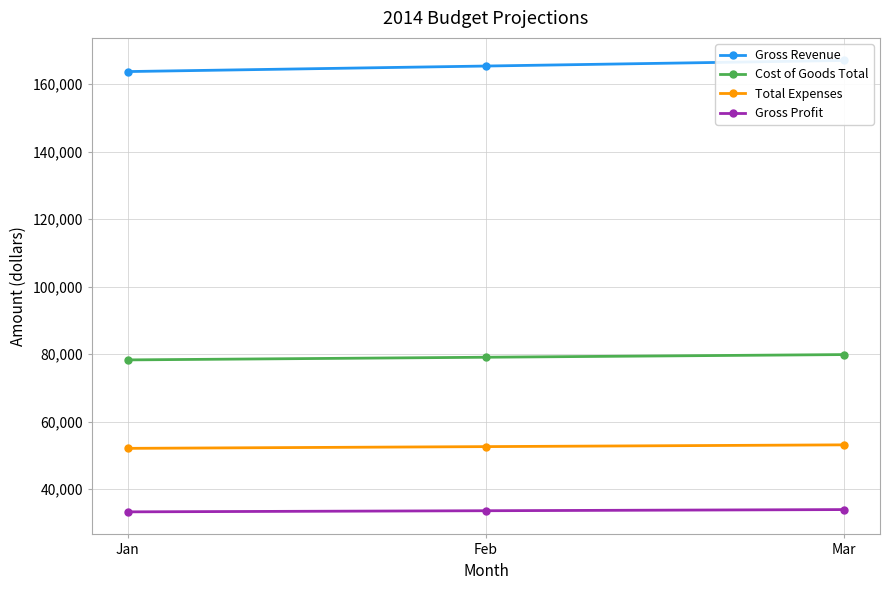

List the series in order of their peak value, highest first.

Gross Revenue, Cost of Goods Total, Total Expenses, Gross Profit